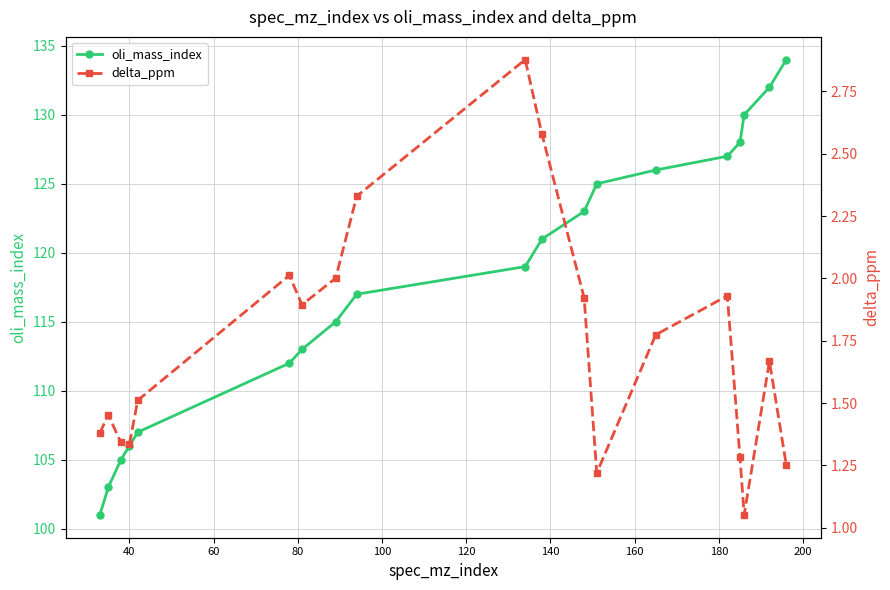

What is the difference between the second highest and second lowest values in the delta_ppm series?

1.4